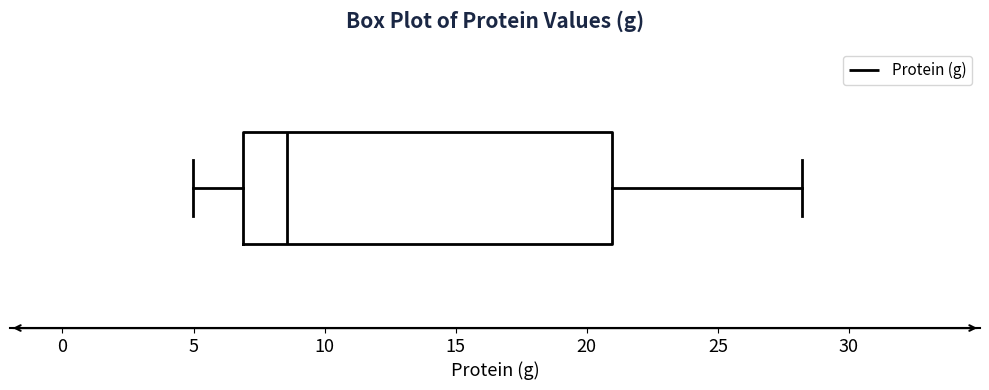

Where is the left edge of the box on the x-axis? The values are not printed on the chart, so give them approximately, as read against the axis.

7.0